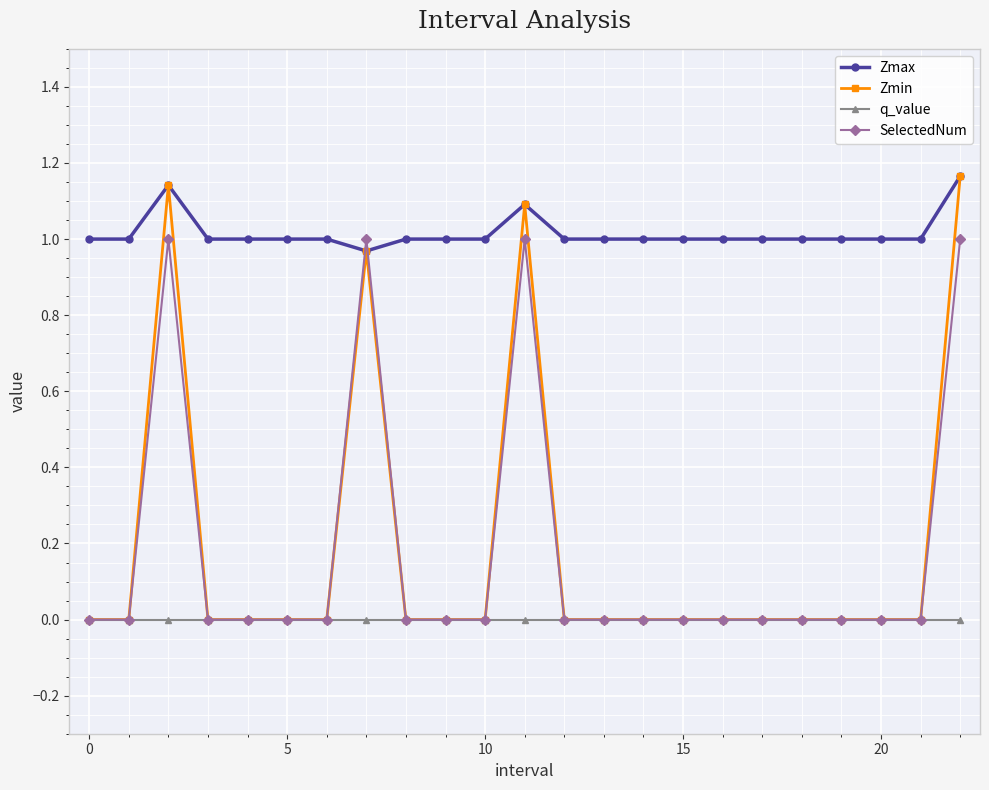

True or false: Zmax has more than 0 interior local peaks.

True